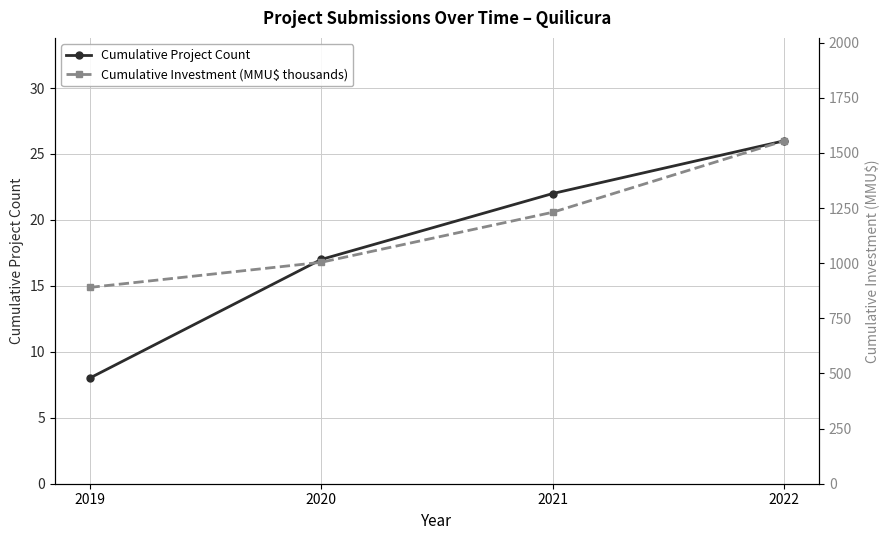

Reading left to right, what are all the values shown in this chart?

Cumulative Project Count: 8.0	17.0	22.0	26.0
Cumulative Investment (MMU$ thousands): 890.1	1004.1	1231.0	1555.2